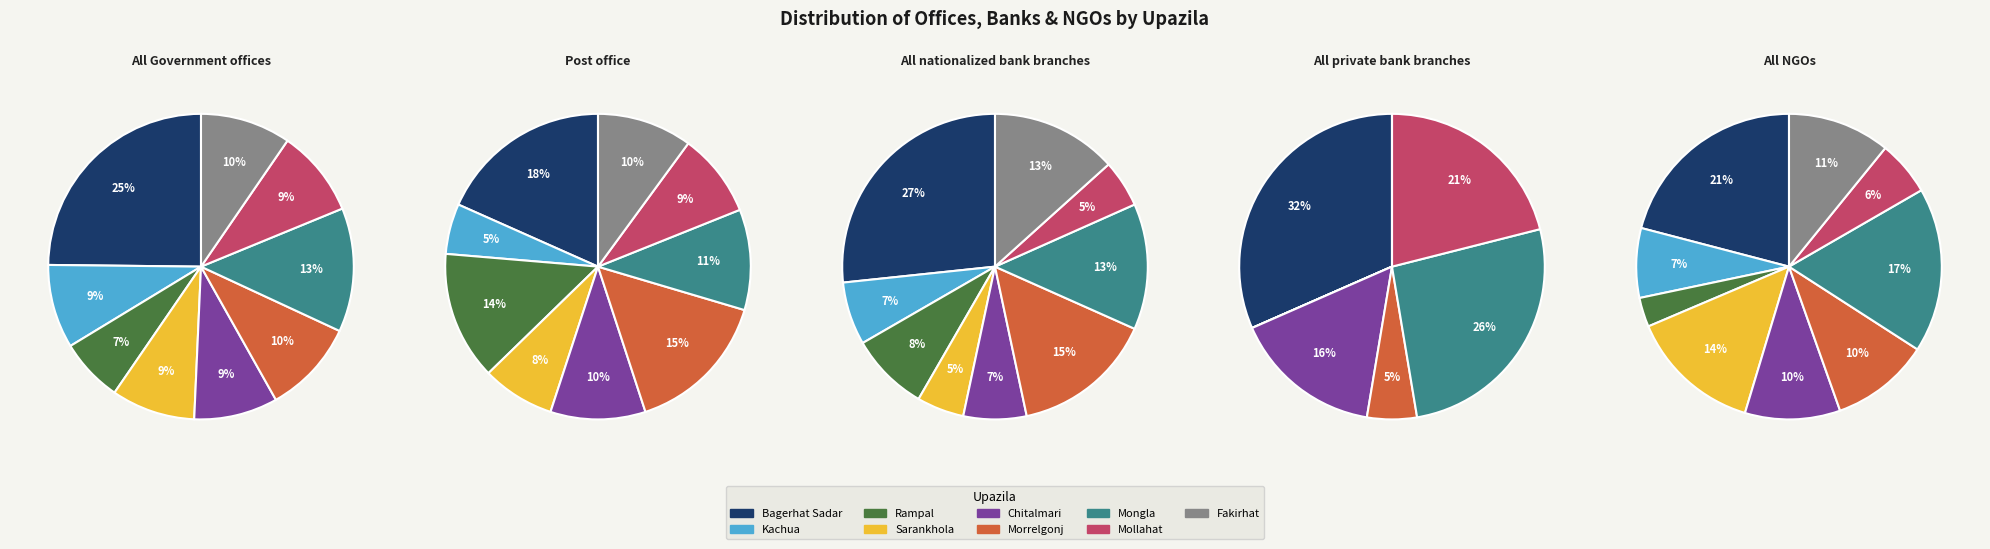

The Mollahat slice represents 9% of the pie. True or false?

True